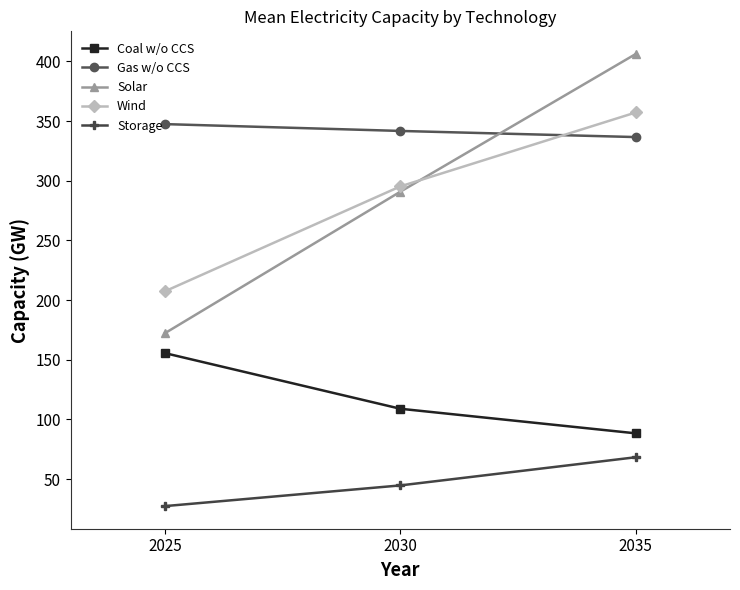

What is the maximum value for Gas w/o CCS?

347.4